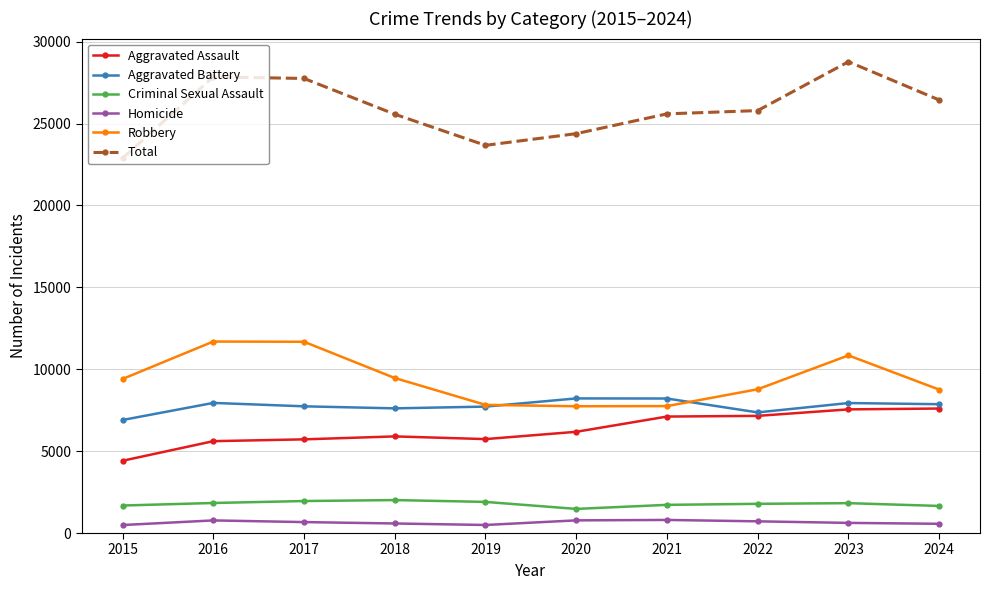

The Aggravated Battery series shows 7364 at 2022. True or false?

True